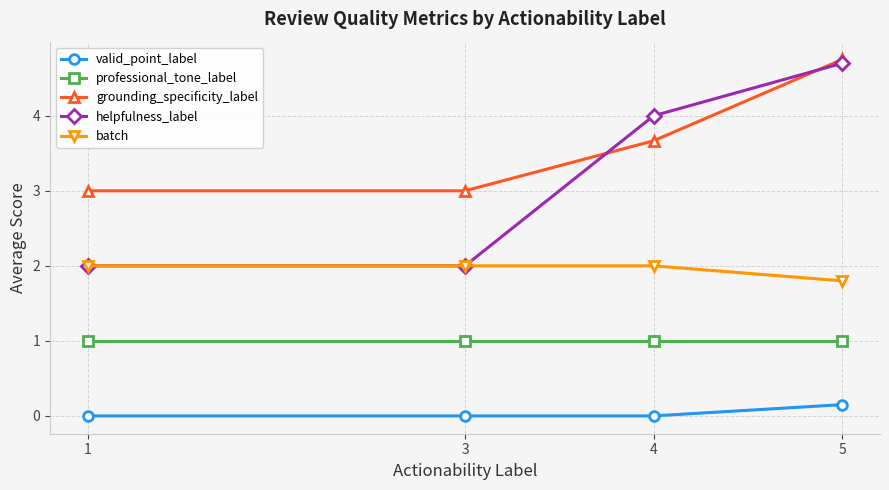

True or false: professional_tone_label and batch intersect in this chart.

False